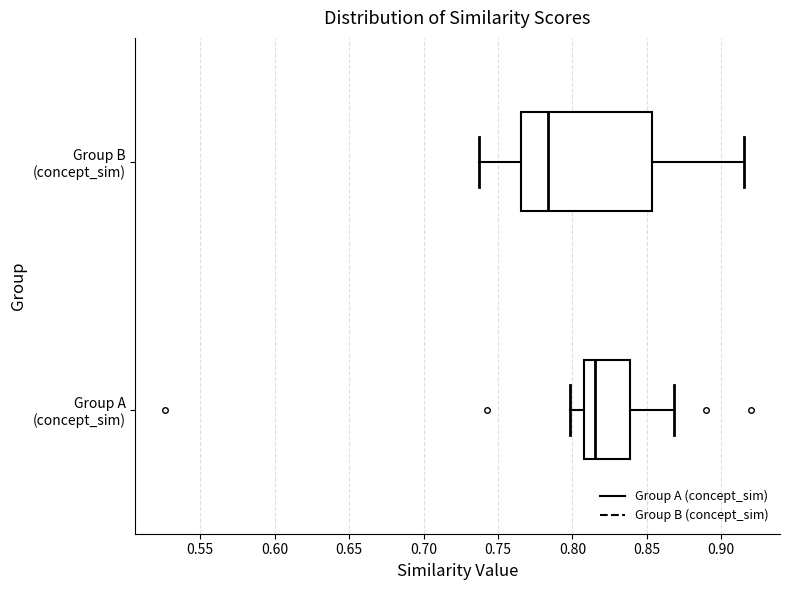

Where does the left whisker of the box for Group A (concept_sim) end on the x-axis? The values are not printed on the chart, so give them approximately, as read against the axis.

0.800